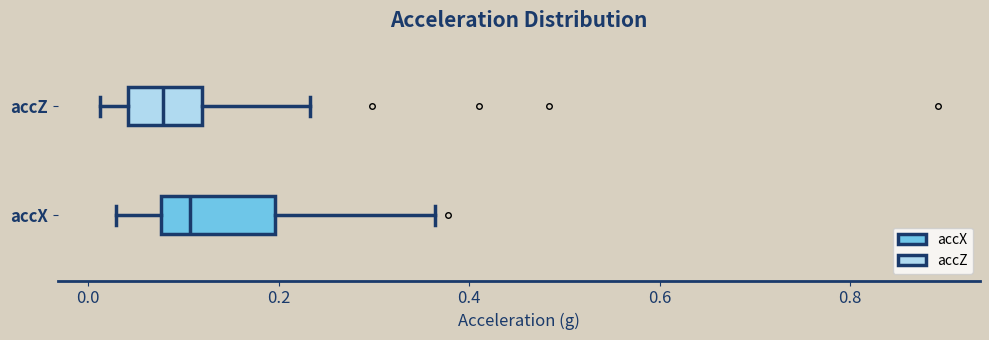

Reading bottom to top, read every box against the x-axis: the position of its median line, the range the box covers, and the ends of its whiskers. The values are not printed on the chart, so give them approximately, as read against the axis.

accX: median 0.10, box 0.08 to 0.20, whiskers 0.02 to 0.36
accZ: median 0.08, box 0.04 to 0.12, whiskers 0.02 to 0.24